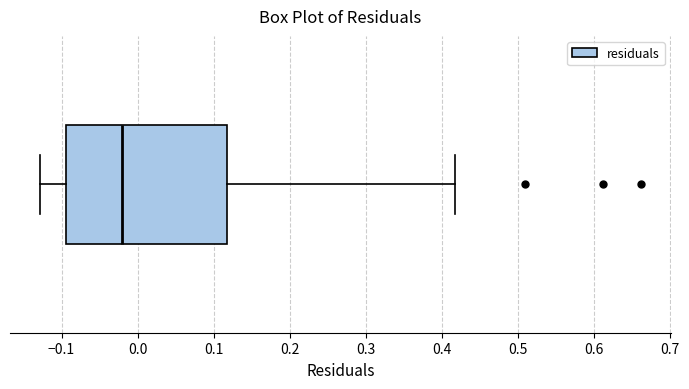

Where does the median line of the box sit on the x-axis? The values are not printed on the chart, so give them approximately, as read against the axis.

-0.02